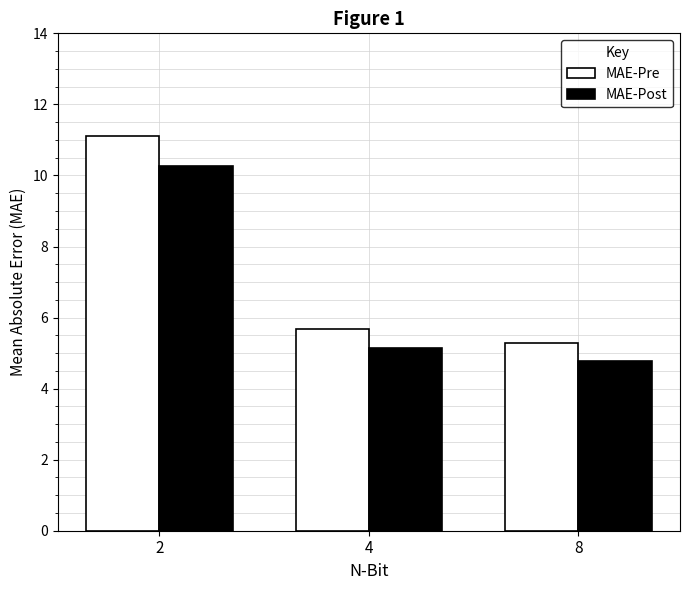

What is the value of the MAE-Post bar at the 3rd from the left?

4.8